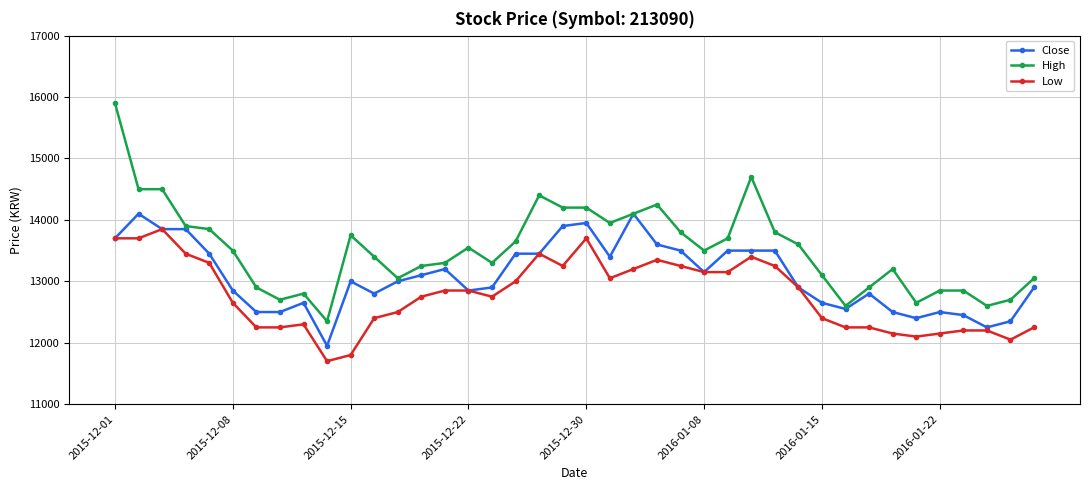

What is the minimum value shown in the chart?

11700